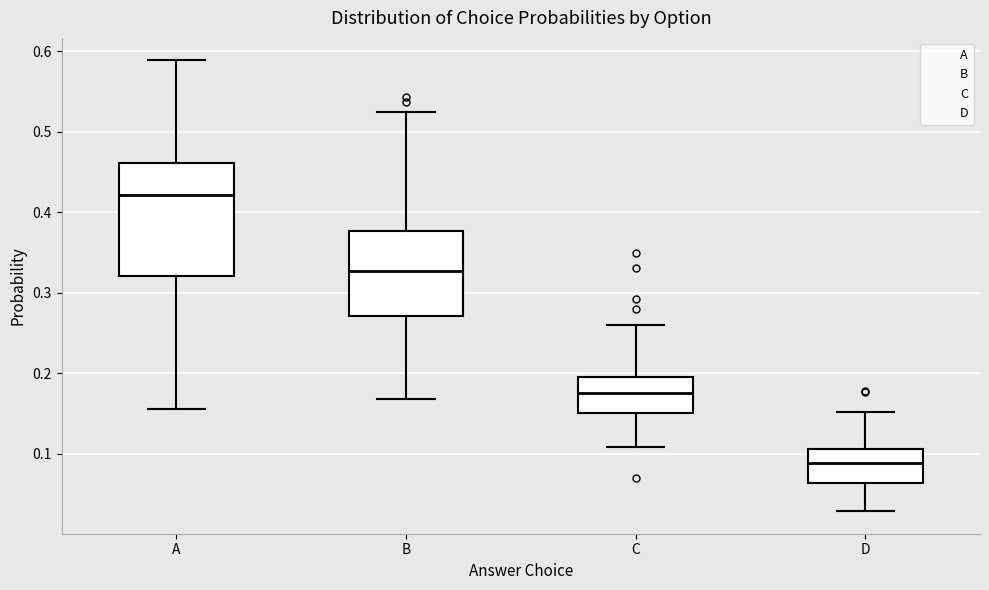

Where does the upper whisker of the box for A end on the y-axis? The values are not printed on the chart, so give them approximately, as read against the axis.

0.59